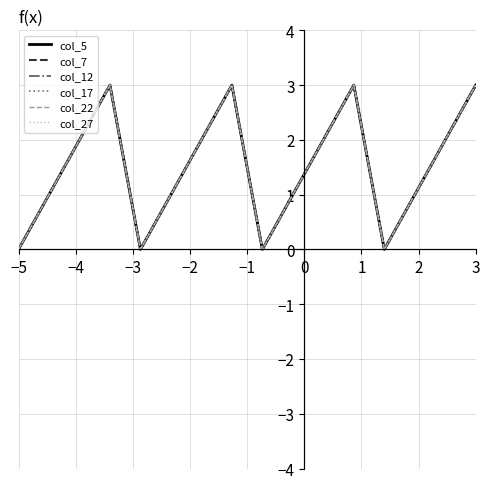

Does the chart have visible grid lines?

Yes